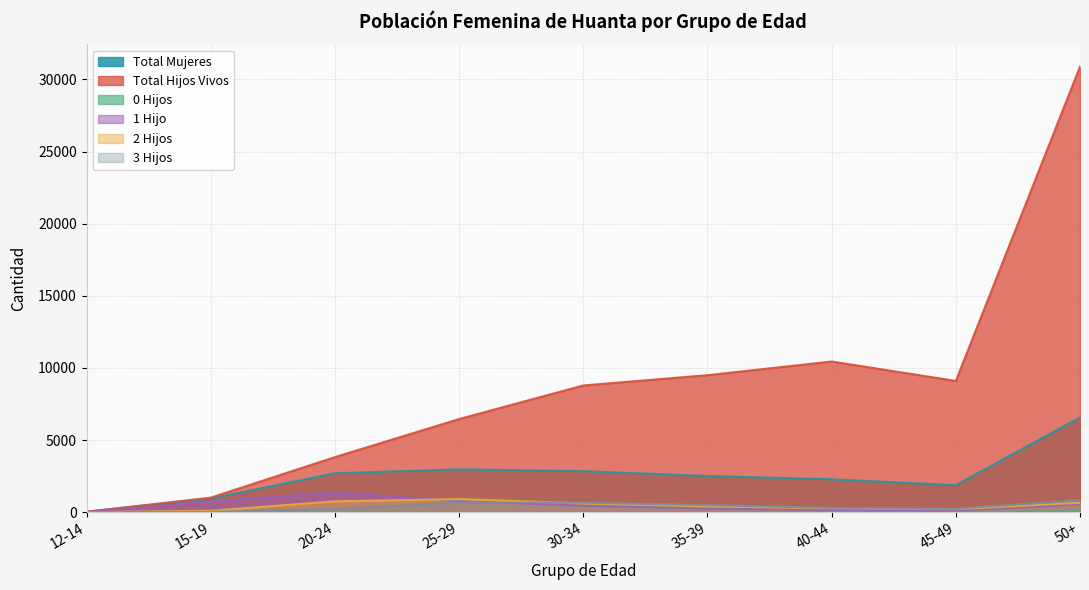

Read the Total Hijos Vivos value at 30-34, to the nearest 10.

8790